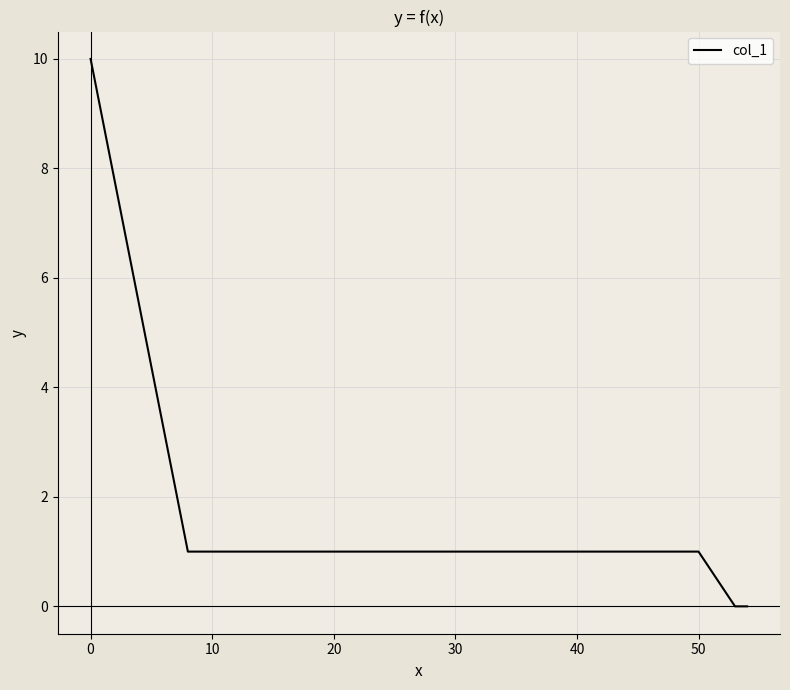

What is the maximum value shown in the chart?

10